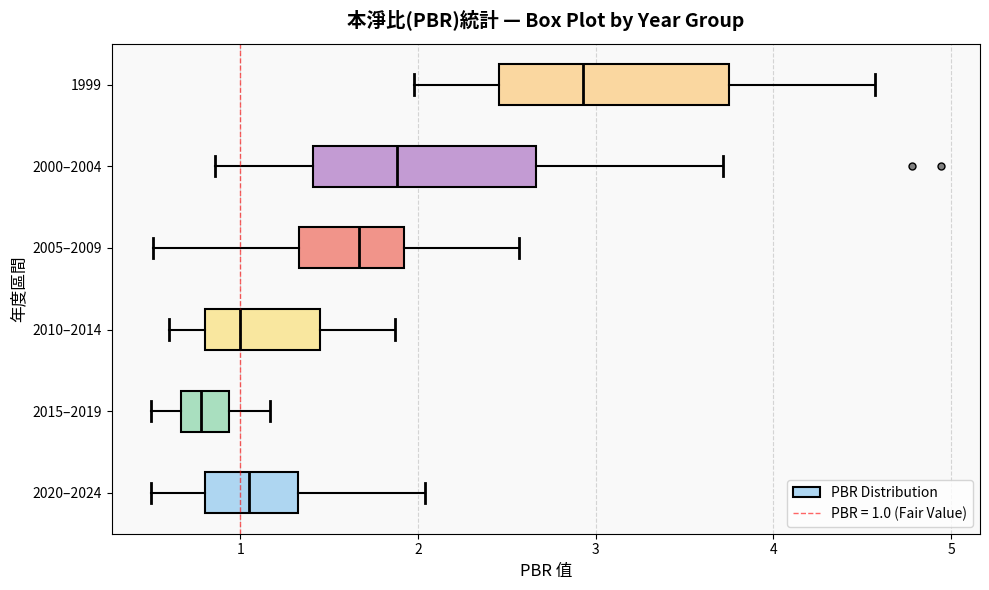

Where is the right edge of the box for 2020–2024 on the x-axis? The values are not printed on the chart, so give them approximately, as read against the axis.

1.3